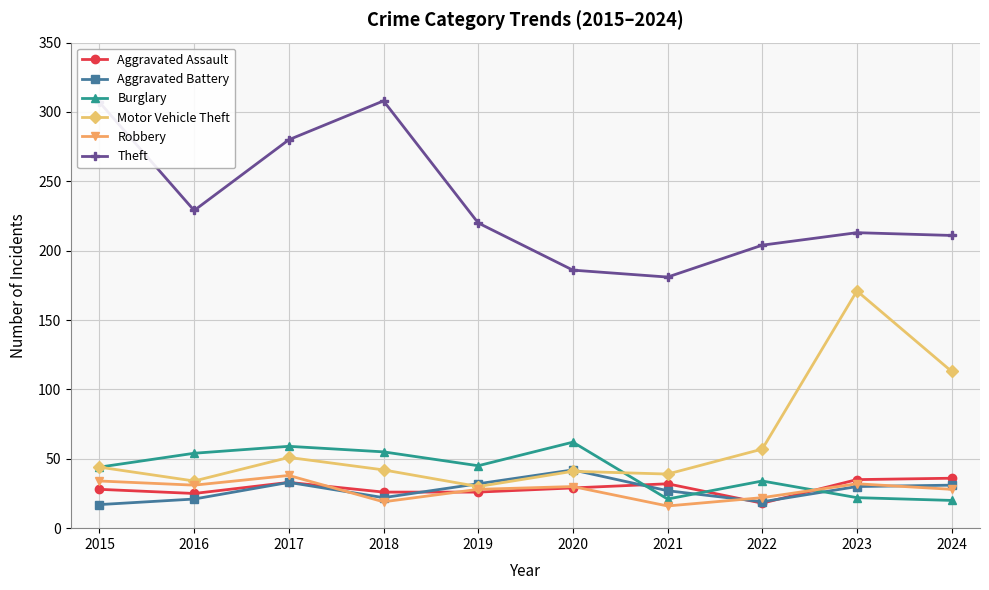

What is the minimum value shown in the chart?

16